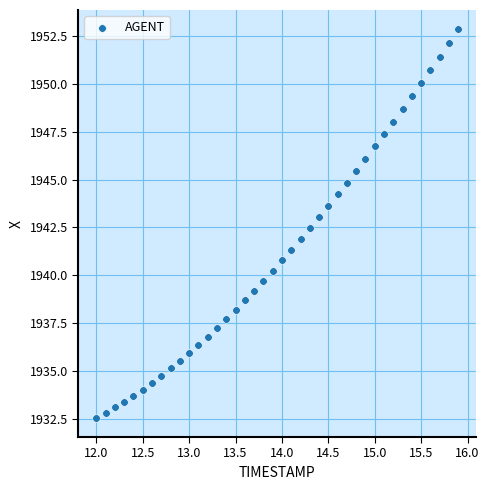

What is the range of Y values (max minus min)?

20.3